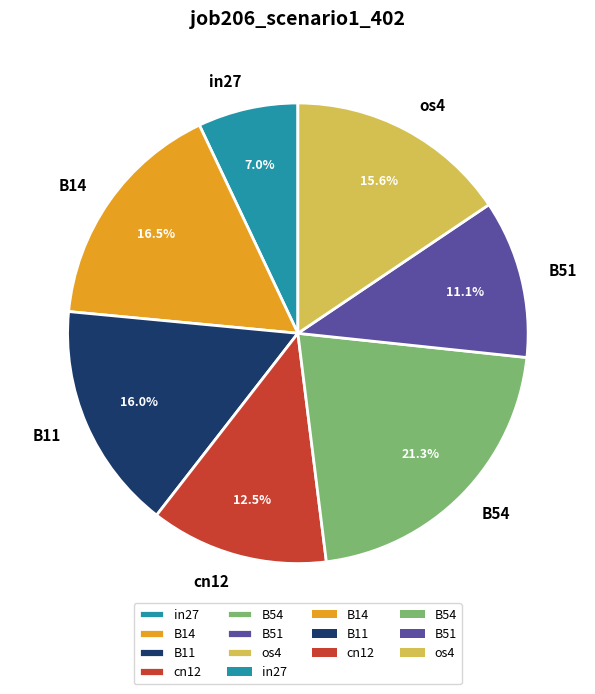

To the nearest percent, what is the difference between the B54 and in27 slice percentages?

14%